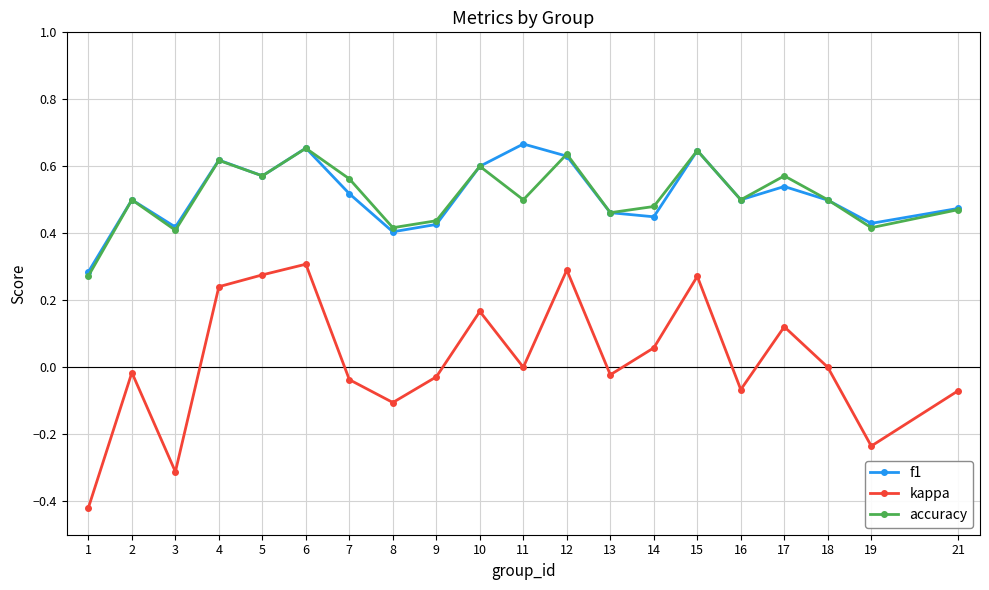

True or false: kappa and f1 intersect in this chart.

False